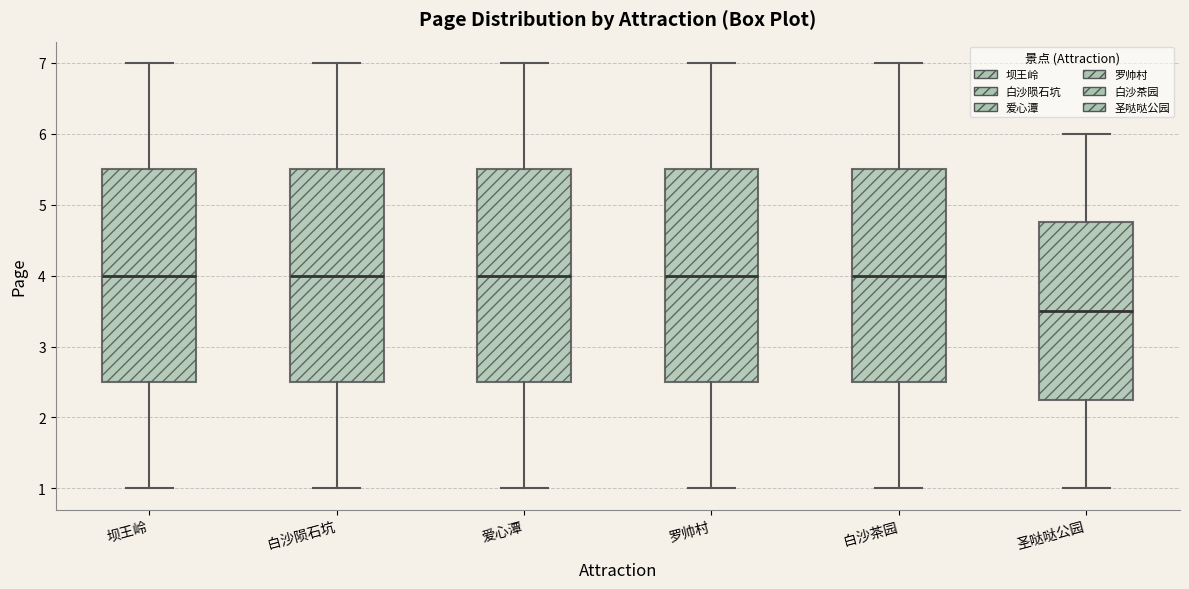

Reading left to right, read every box against the y-axis: the position of its median line, the range the box covers, and the ends of its whiskers. The values are not printed on the chart, so give them approximately, as read against the axis.

坝王岭: median 4.0, box 2.5 to 5.5, whiskers 1.0 to 7.0
白沙陨石坑: median 4.0, box 2.5 to 5.5, whiskers 1.0 to 7.0
爱心潭: median 4.0, box 2.5 to 5.5, whiskers 1.0 to 7.0
罗帅村: median 4.0, box 2.5 to 5.5, whiskers 1.0 to 7.0
白沙茶园: median 4.0, box 2.5 to 5.5, whiskers 1.0 to 7.0
圣哒哒公园: median 3.5, box 2.3 to 4.8, whiskers 1.0 to 6.0